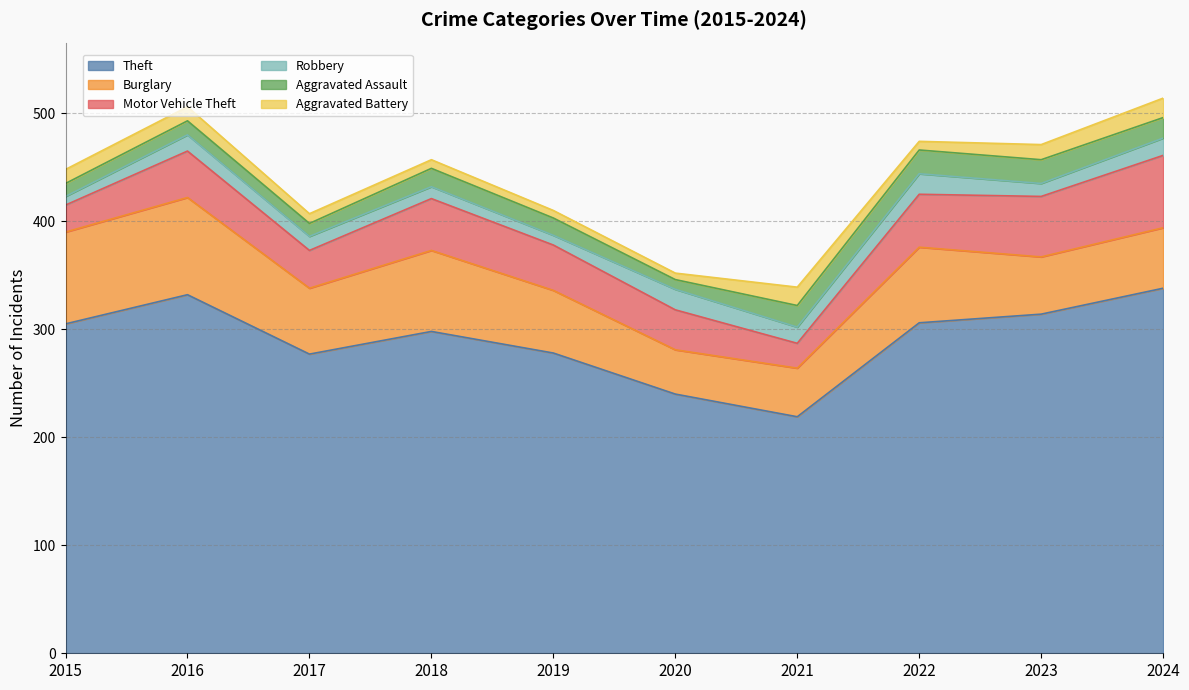

At which category does the chart reach its minimum across all series?

2020